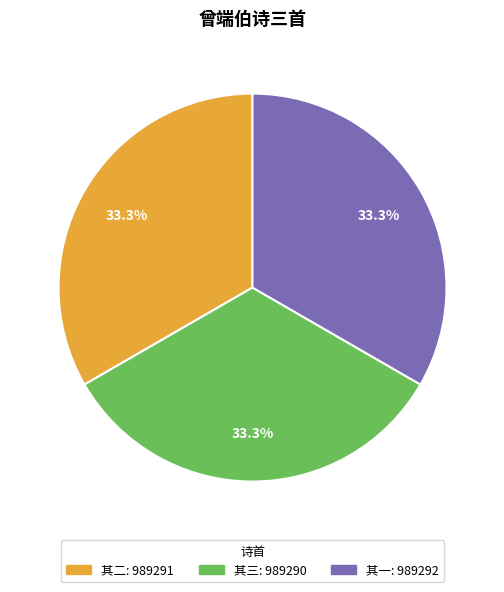

Does any single category account for the majority?

No